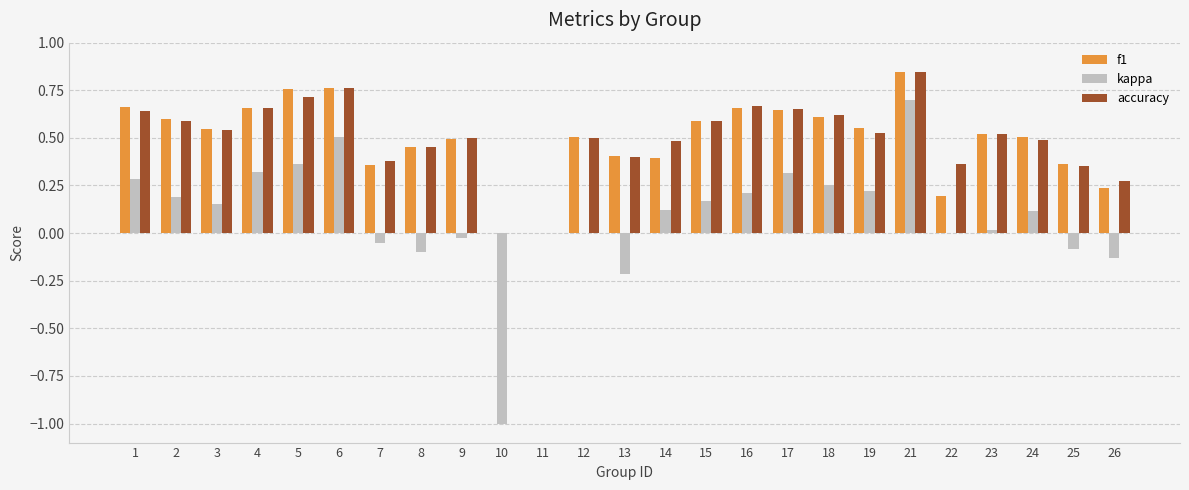

At which label does accuracy reach its peak?

21